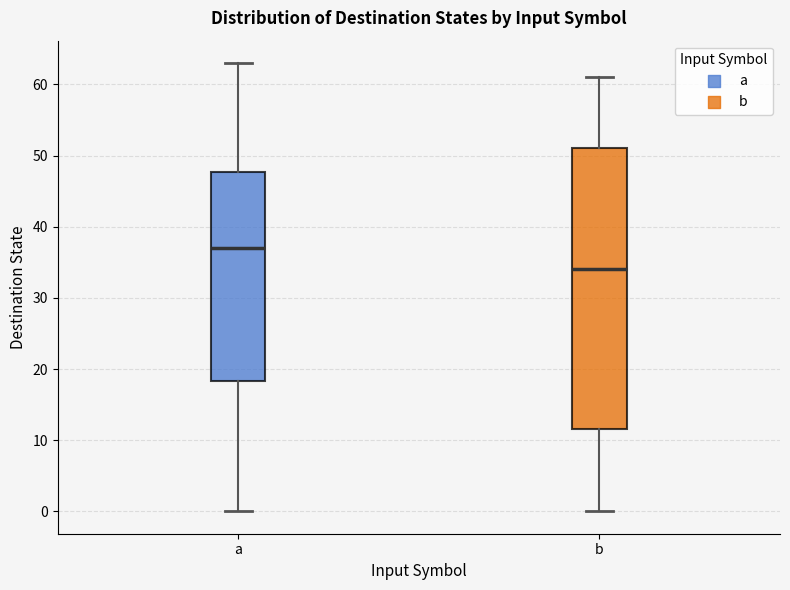

Which box has the lowest median line?

b